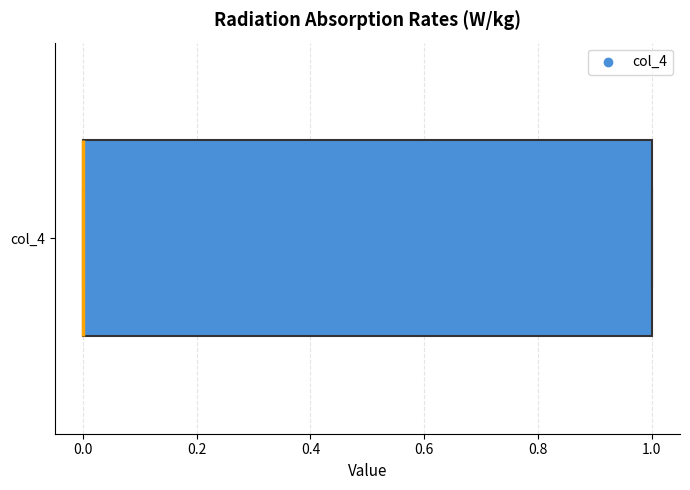

Transcribe this box plot: give where the median line is, the range the box spans, and where the two whiskers end, as read against the x-axis. The values are not printed on the chart, so give them approximately, as read against the axis.

median 0 (drawn on the box's left edge), box 0 to 1, whiskers 0 to 1